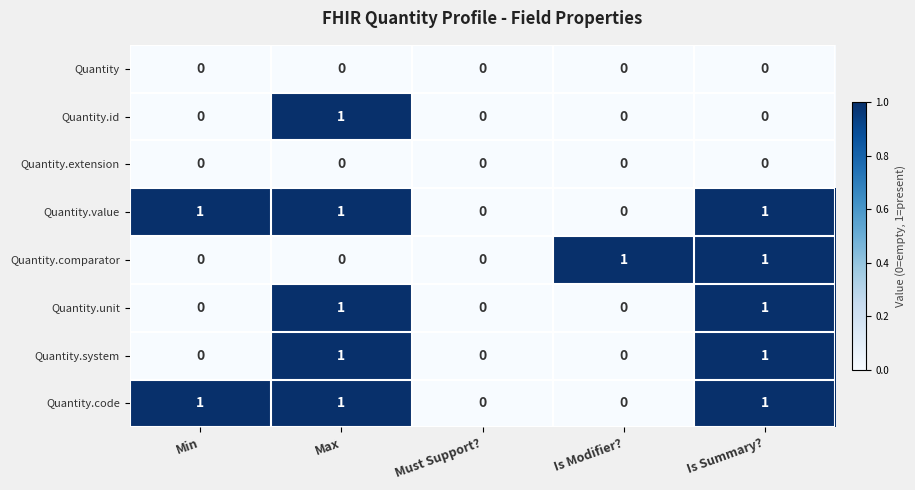

What is the total value across all series at Is Summary??

5